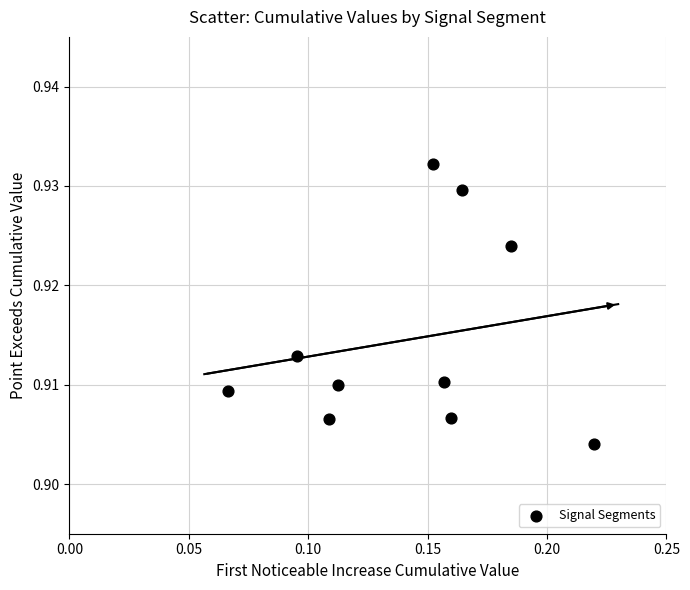

How many points are shown in the scatter plot?

10